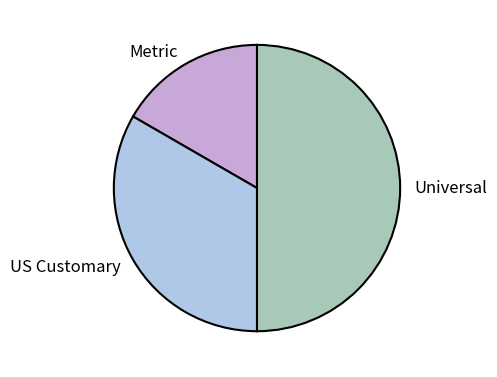

Which slice is the largest?

Universal